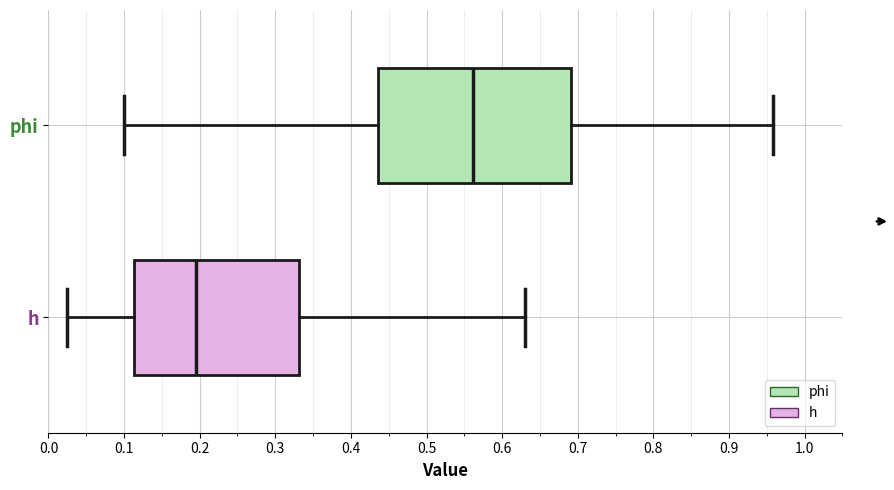

Which box's median line is the furthest to the left?

h